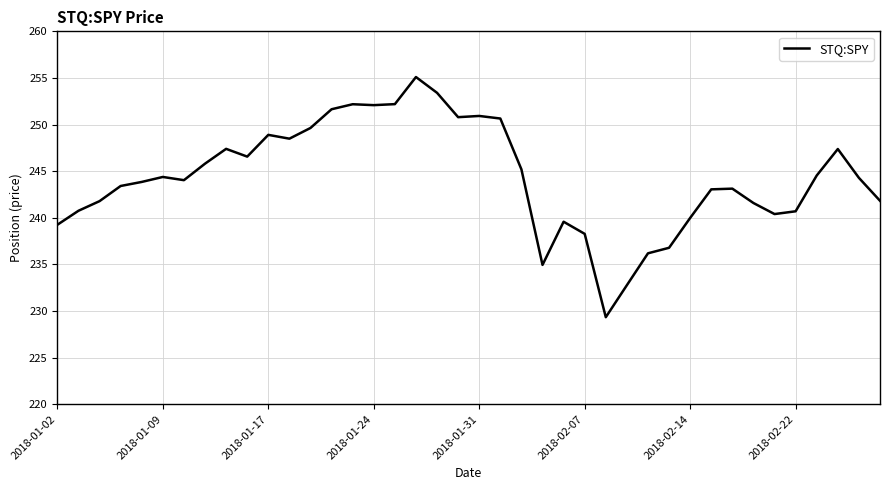

What is the maximum value shown in the chart?

255.1